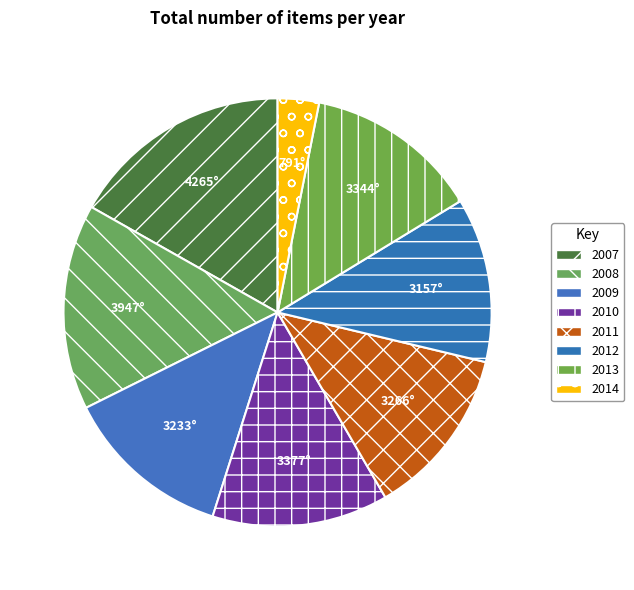

Is there any slice that represents more than half of the pie?

No